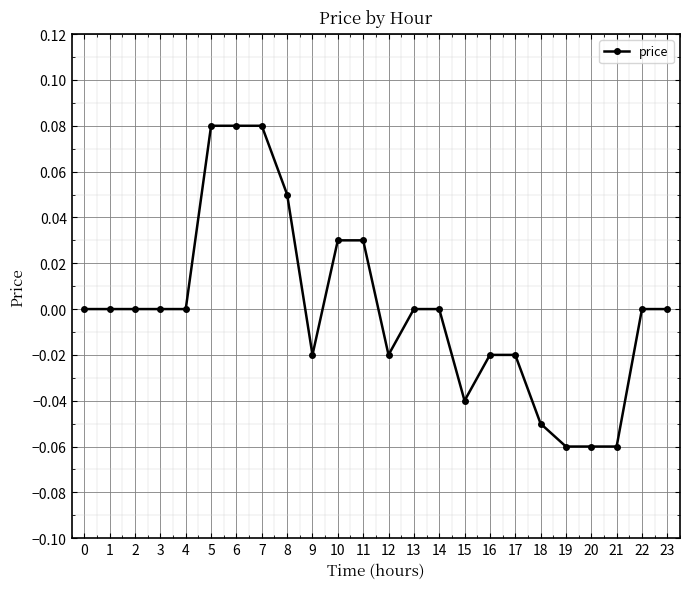

Does the chart have visible grid lines?

Yes